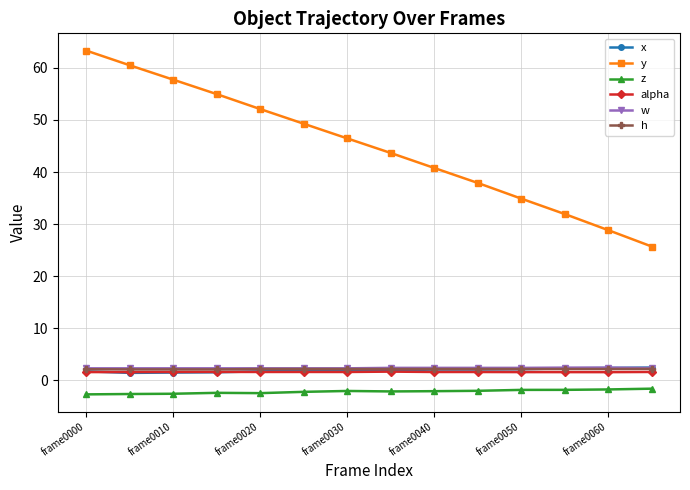

In x, how many points are lower than both neighbors (excluding endpoints)?

3